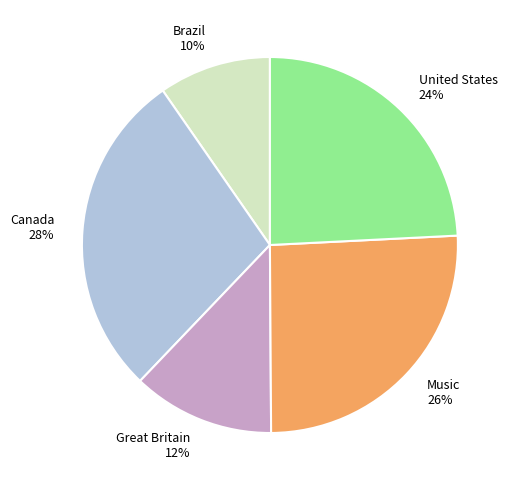

Between Great Britain and Music, which is larger?

Music